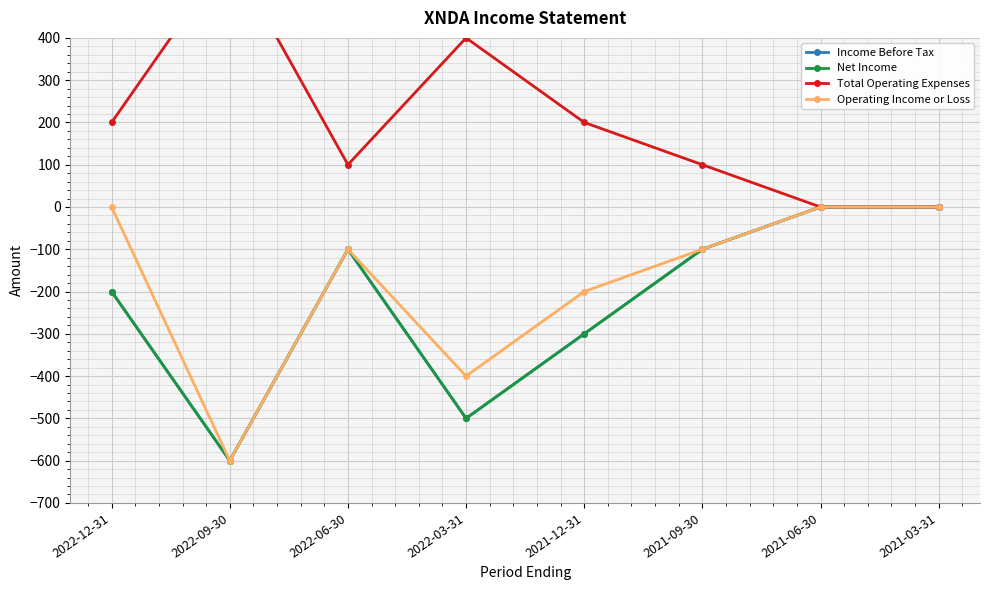

What is the total value across all series at 2022-09-30?

-1200